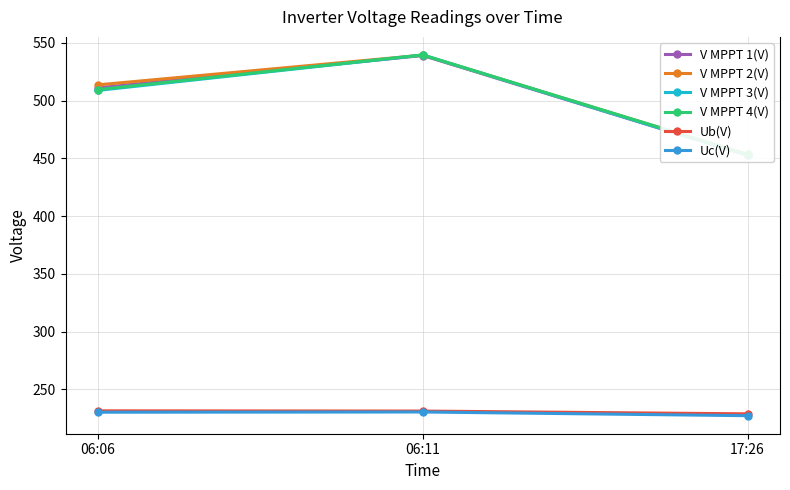

Reading left to right, transcribe all the data shown in this chart.

V MPPT 1(V): 06:06=511.0	06:11=539.0	17:26=452.6
V MPPT 2(V): 06:06=513.6	06:11=539.3	17:26=453.3
V MPPT 3(V): 06:06=508.8	06:11=539.4	17:26=452.6
V MPPT 4(V): 06:06=509.5	06:11=539.5	17:26=453.4
Ub(V): 06:06=231.4	06:11=231.2	17:26=228.8
Uc(V): 06:06=230.2	06:11=230.4	17:26=227.2